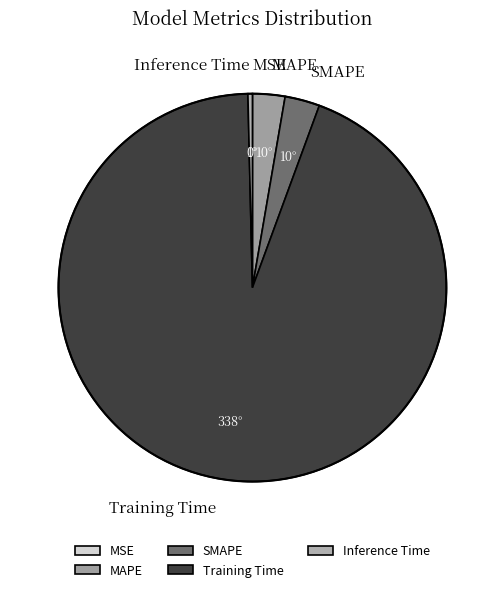

What is the largest slice in the pie chart?

Training Time